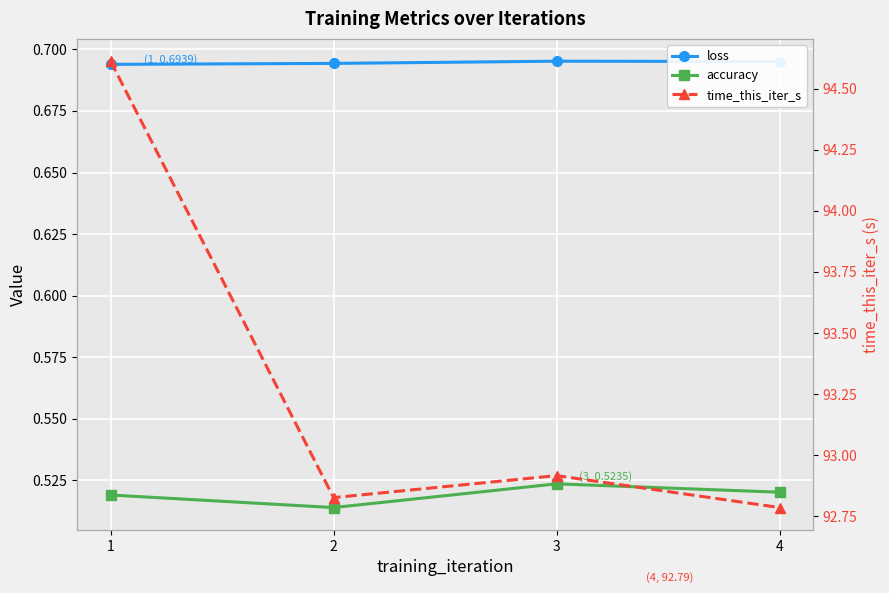

At which label is loss closest to 0?

1